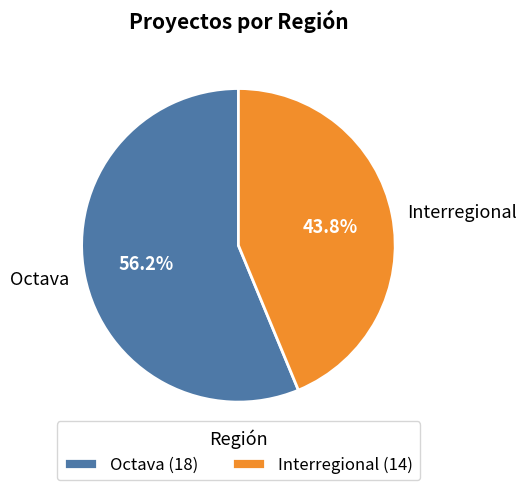

Approximately how many times larger is the value at Octava compared to Interregional?

1.3